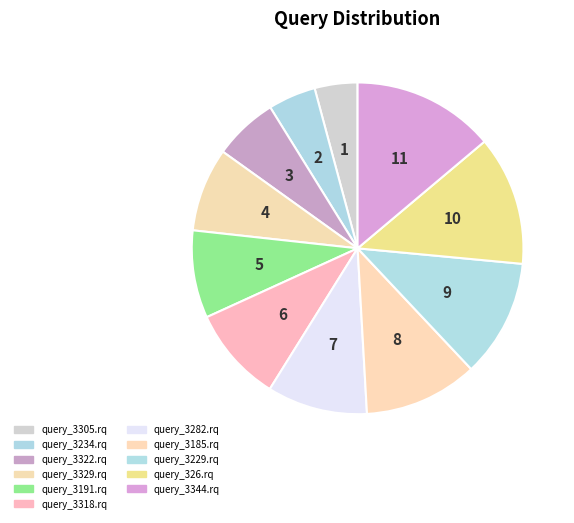

How many slices are in this pie chart?

11